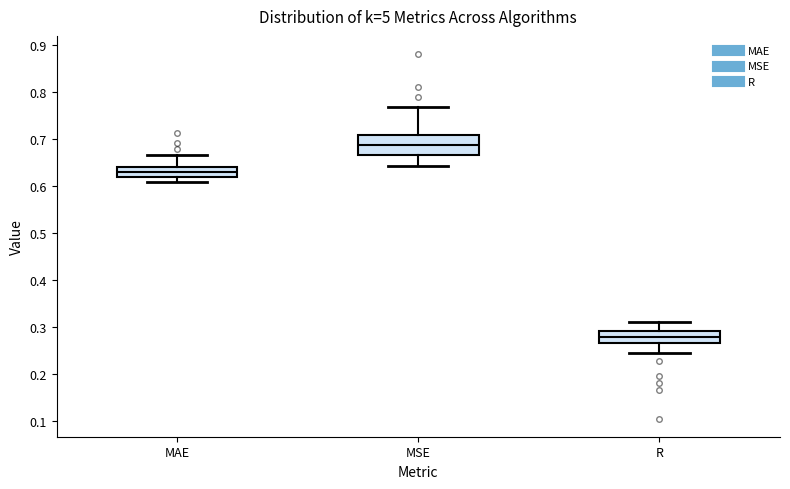

Which box has the lowest median line?

R